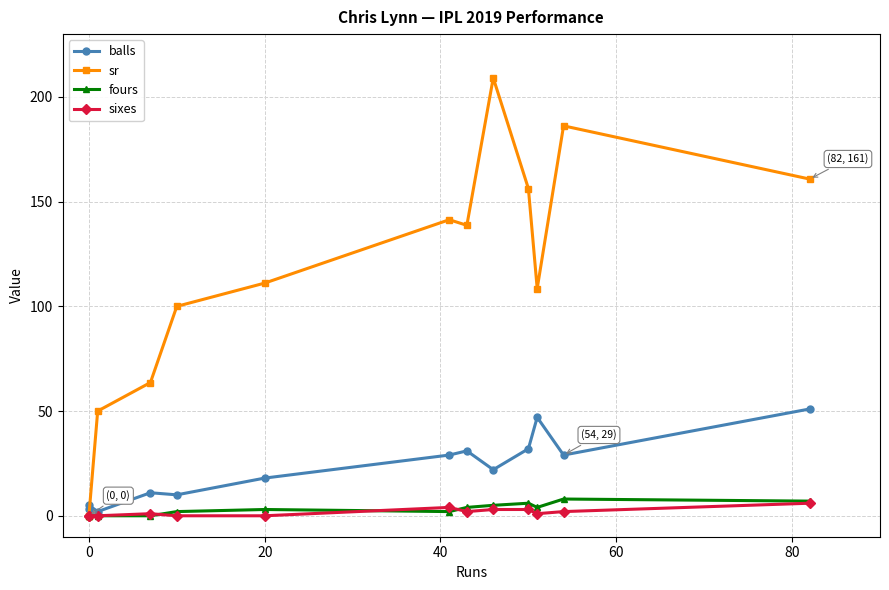

How many interior local peaks does the fours series have?

3